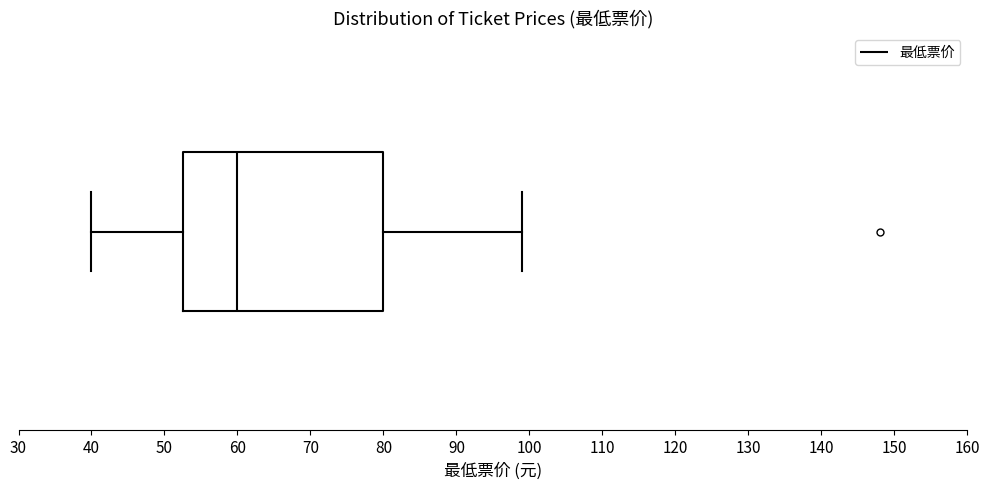

Transcribe this box plot: give where the median line is, the range the box spans, and where the two whiskers end, as read against the x-axis. The values are not printed on the chart, so give them approximately, as read against the axis.

median 60, box 53 to 80, whiskers 40 to 99